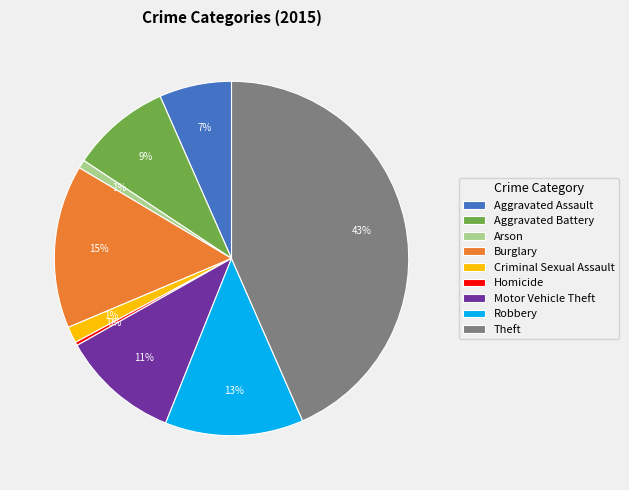

Is Criminal Sexual Assault the majority of the pie?

No